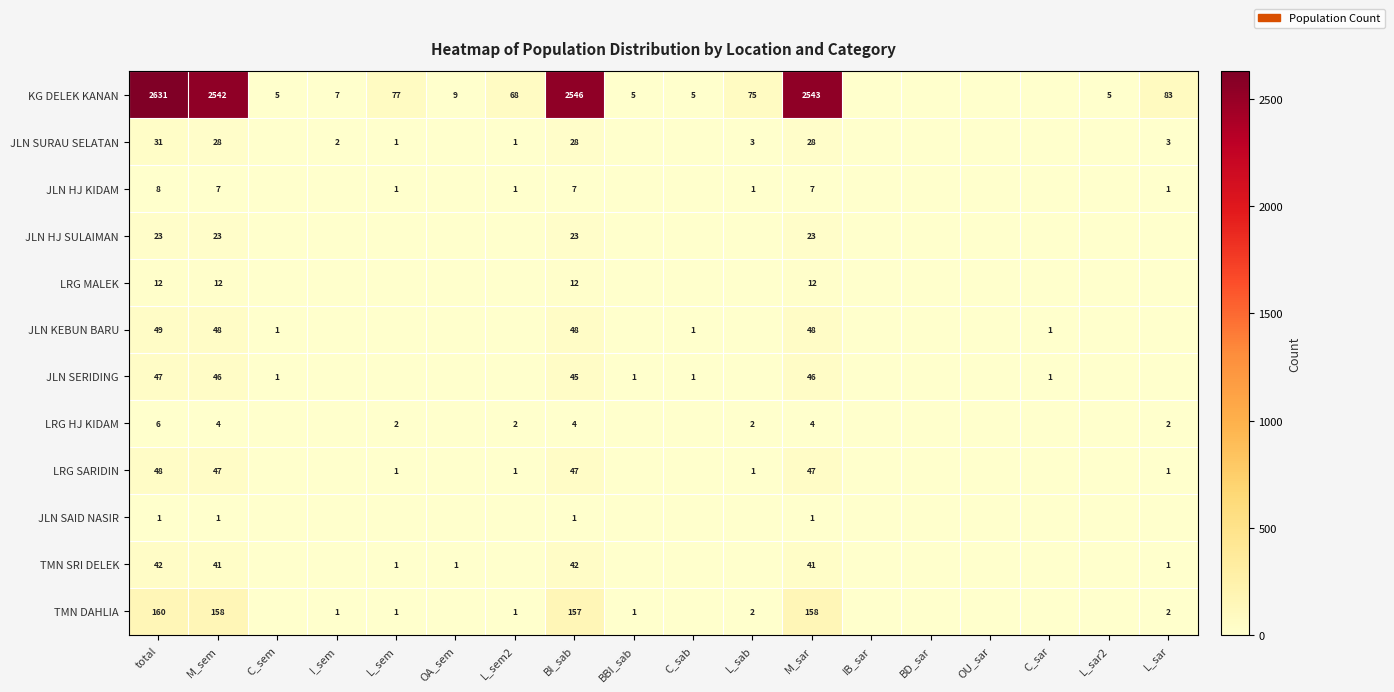

What is the sum of the JLN SURAU SELATAN values at BI_sab and L_sab?

31